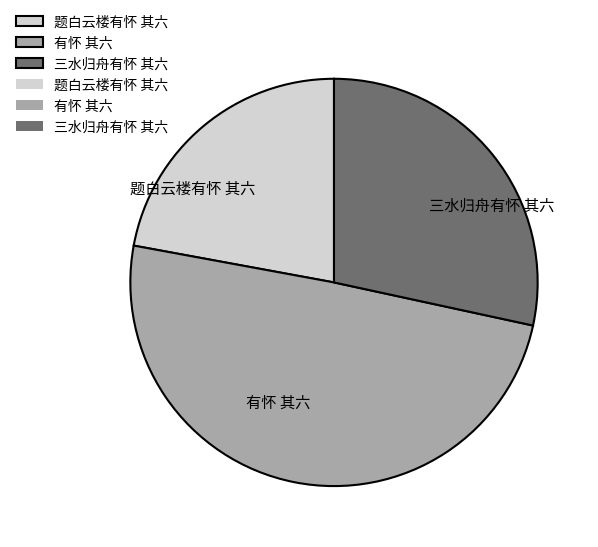

Does 有怀 其六 represent more than half of the total?

No